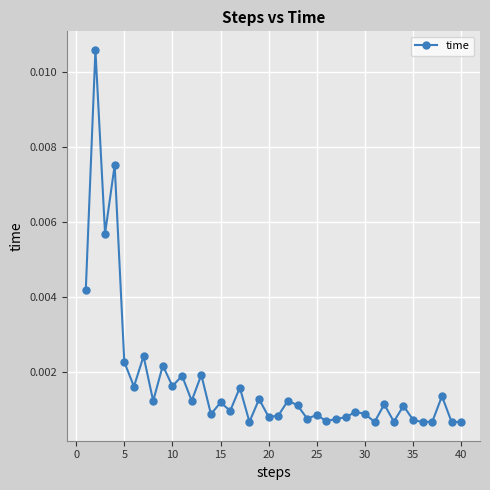

True or false: the data has more than 0 interior local peaks.

True